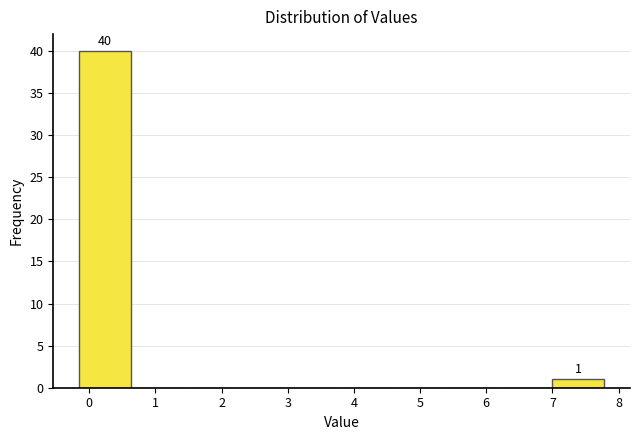

Over which range of the x-axis is the bar tallest?

-0.2 to 0.6